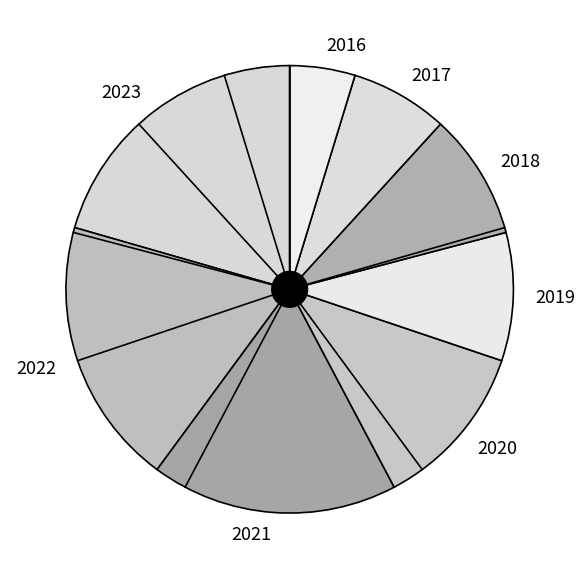

True or false: 2017 accounts for 7% of the total.

True